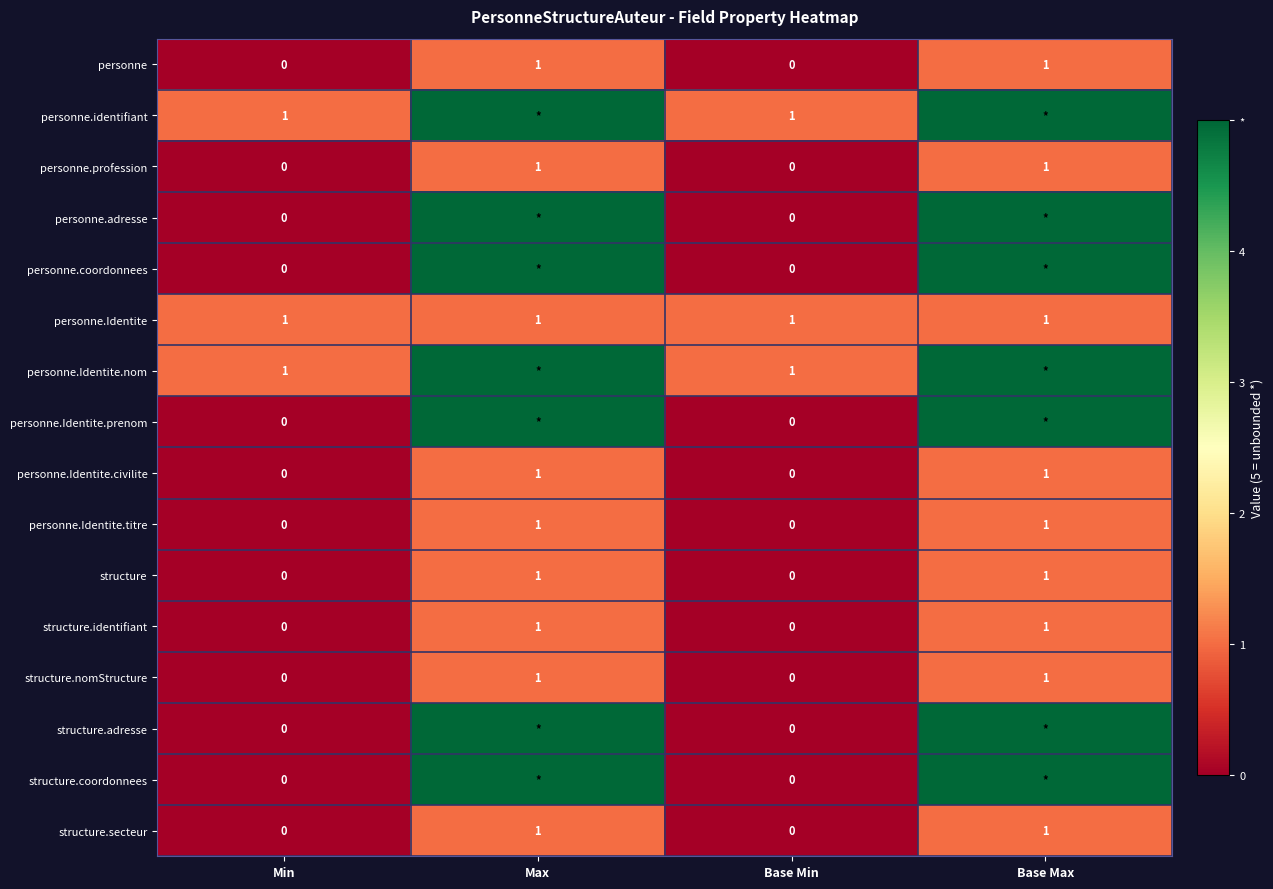

Count the structure values in the range 0 to 1.

4